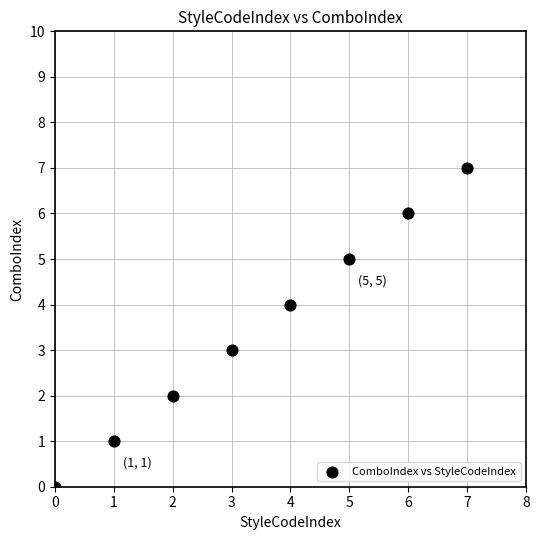

What is the range of Y values (max minus min)?

7